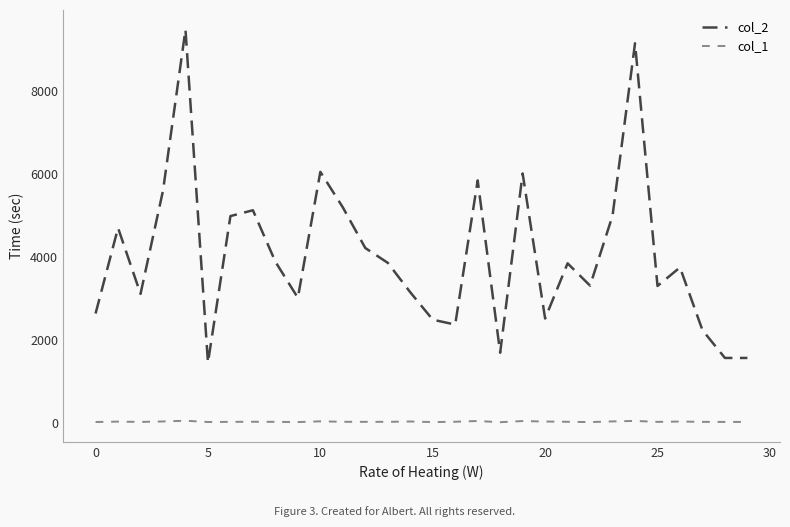

Which series has the largest range (max minus min)?

col_2